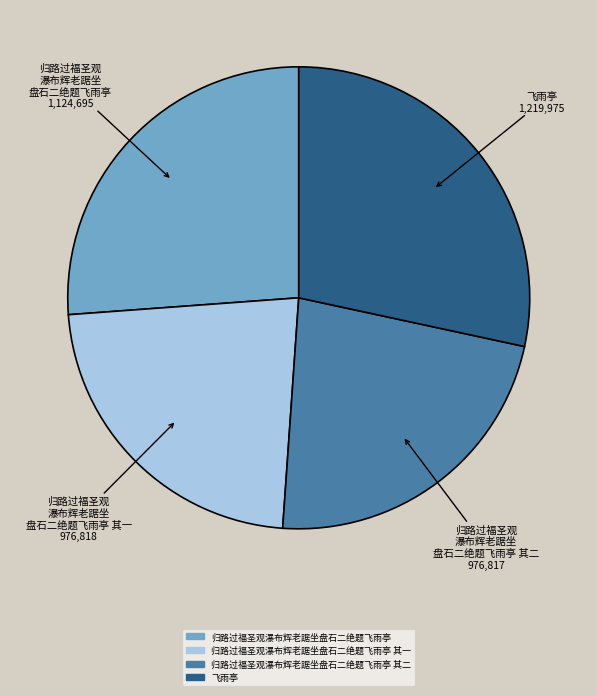

True or false: 归路过福圣观瀑布辉老踞坐盘石二绝题飞雨亭 其一 accounts for 23% of the total.

True